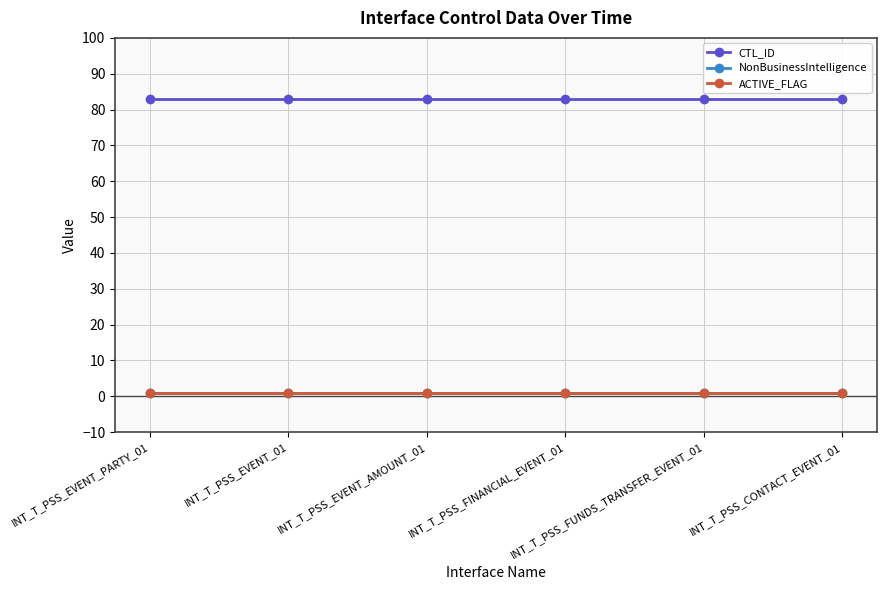

Which series has the largest range (max minus min)?

CTL_ID